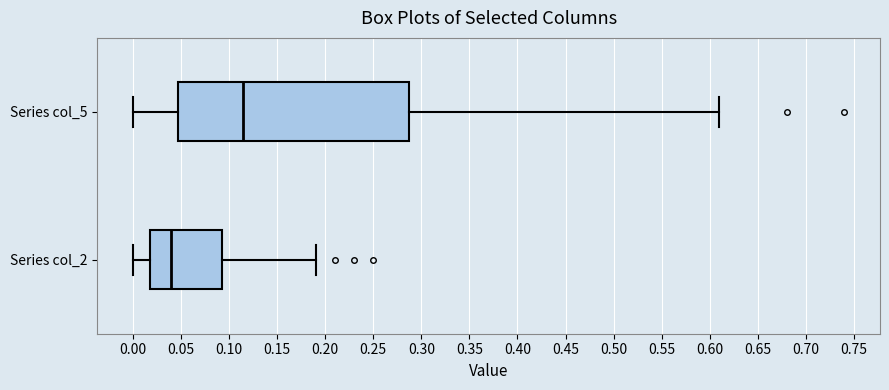

Reading bottom to top, transcribe this box plot: for each box, give where its median line is, the range the box spans, and where its two whiskers end, as read against the x-axis. The values are not printed on the chart, so give them approximately, as read against the axis.

Series col_2: median 0.040, box 0.020 to 0.095, whiskers 0.000 to 0.190
Series col_5: median 0.115, box 0.050 to 0.290, whiskers 0.000 to 0.610